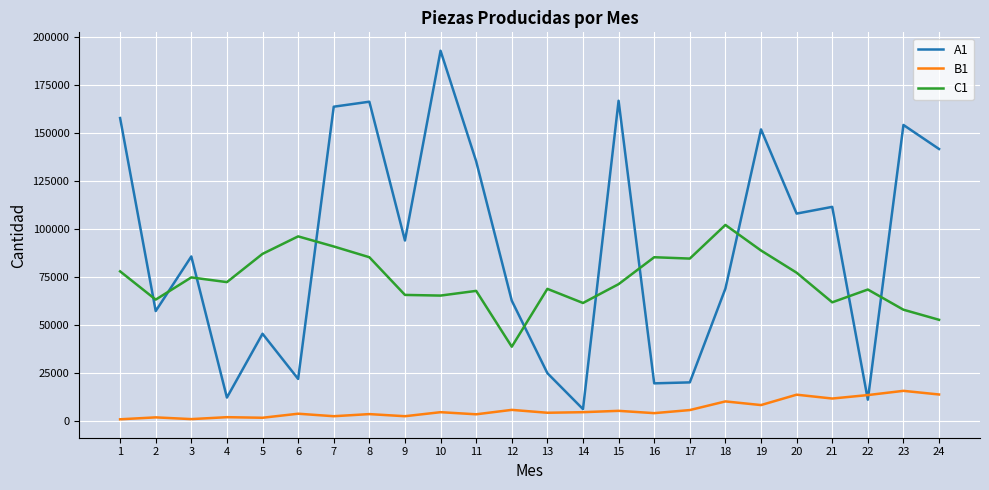

Does the chart display data point markers on the line(s)?

No